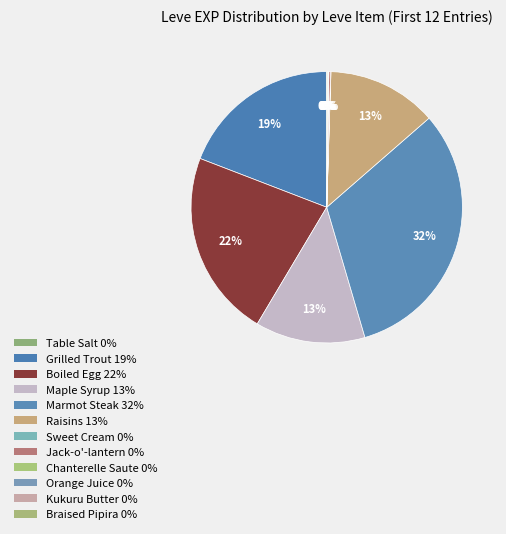

Does Braised Pipira account for over 50% of the chart?

No